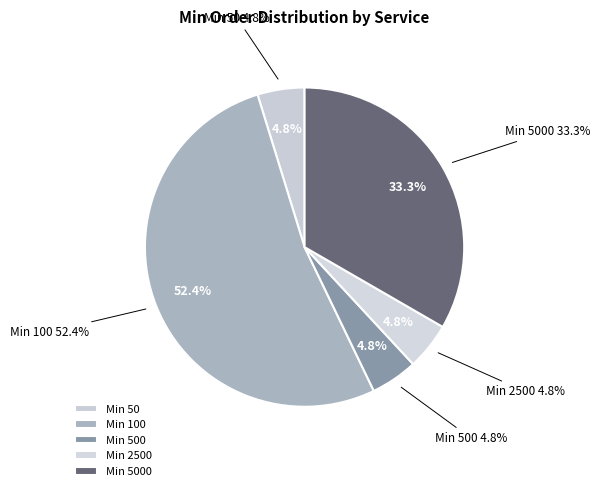

True or false: Mixcloud Reposts accounts for 12% of the total.

False